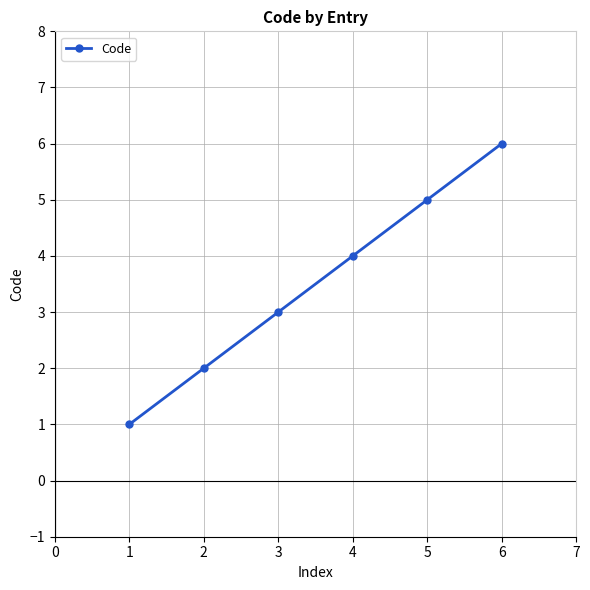

What is the value of the 6th point from the left?

6